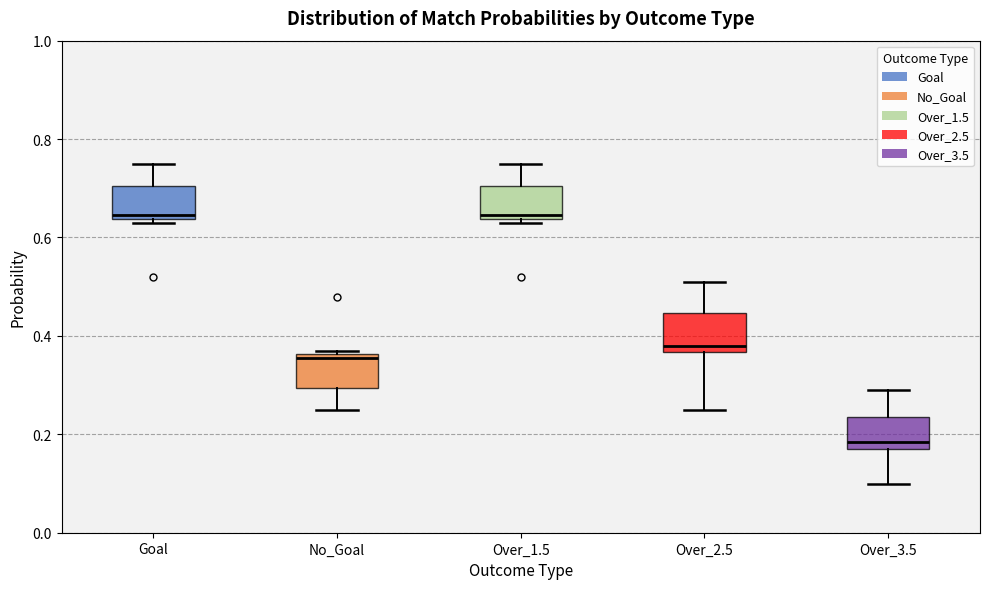

Reading left to right, read every box against the y-axis: the position of its median line, the range the box covers, and the ends of its whiskers. The values are not printed on the chart, so give them approximately, as read against the axis.

Goal: median 0.64 (just above the box's lower edge), box 0.64 to 0.70, whiskers 0.64 (just below the box's lower edge) to 0.76
No_Goal: median 0.36 (just below the box's upper edge), box 0.30 to 0.36, whiskers 0.26 to 0.38
Over_1.5: median 0.64 (just above the box's lower edge), box 0.64 to 0.70, whiskers 0.64 (just below the box's lower edge) to 0.76
Over_2.5: median 0.38, box 0.36 to 0.44, whiskers 0.26 to 0.52
Over_3.5: median 0.18 (just above the box's lower edge), box 0.18 to 0.24, whiskers 0.10 to 0.30